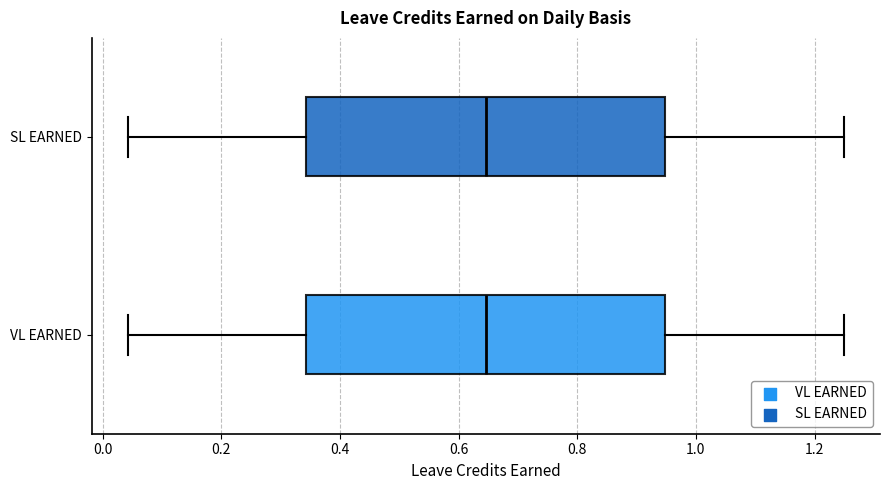

Reading bottom to top, read every box against the x-axis: the position of its median line, the range the box covers, and the ends of its whiskers. The values are not printed on the chart, so give them approximately, as read against the axis.

VL EARNED: median 0.64, box 0.34 to 0.94, whiskers 0.04 to 1.26
SL EARNED: median 0.64, box 0.34 to 0.94, whiskers 0.04 to 1.26